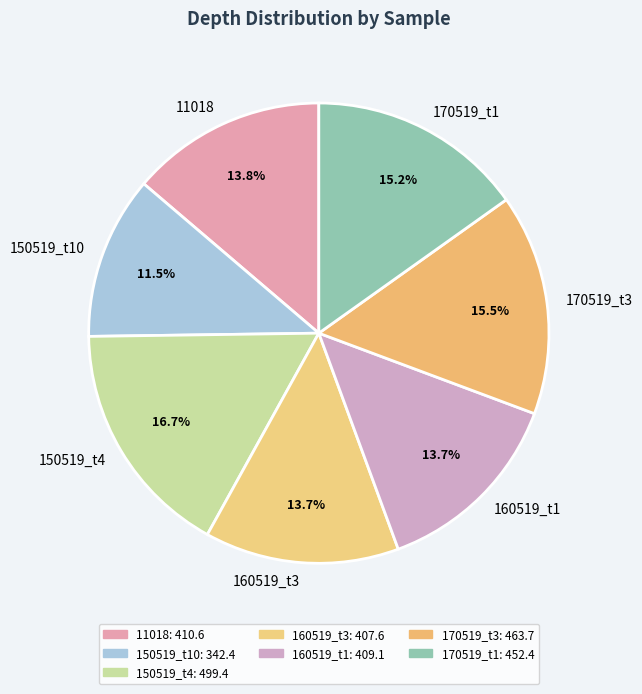

To the nearest percent, what portion does 160519_t3 represent?

14%